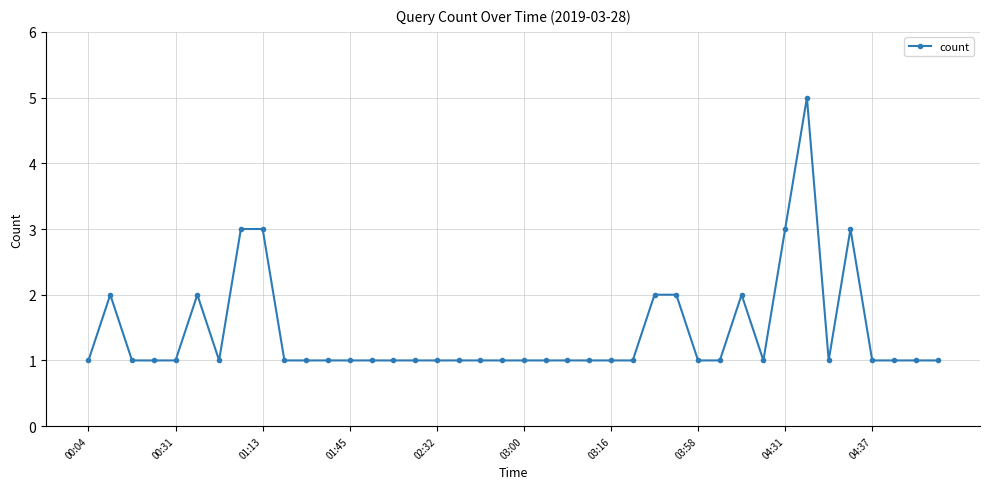

Does the chart have visible grid lines?

Yes